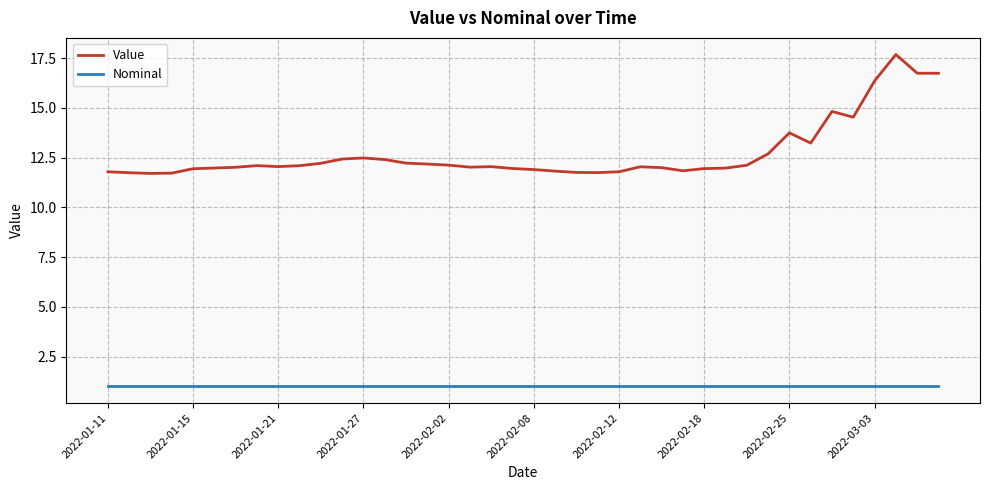

Which series has the widest spread of values?

Value